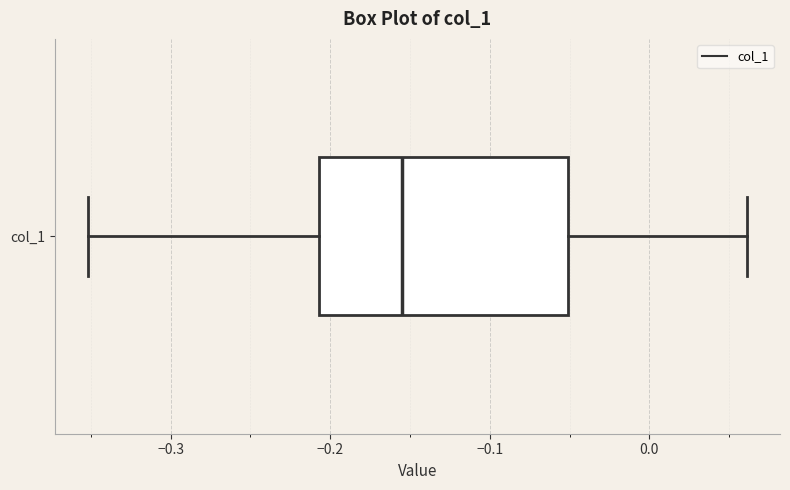

Read this box plot against the x-axis: the position of the median line, the range covered by the box, and the ends of both whiskers. The values are not printed on the chart, so give them approximately, as read against the axis.

median -0.15, box -0.21 to -0.05, whiskers -0.35 to 0.06